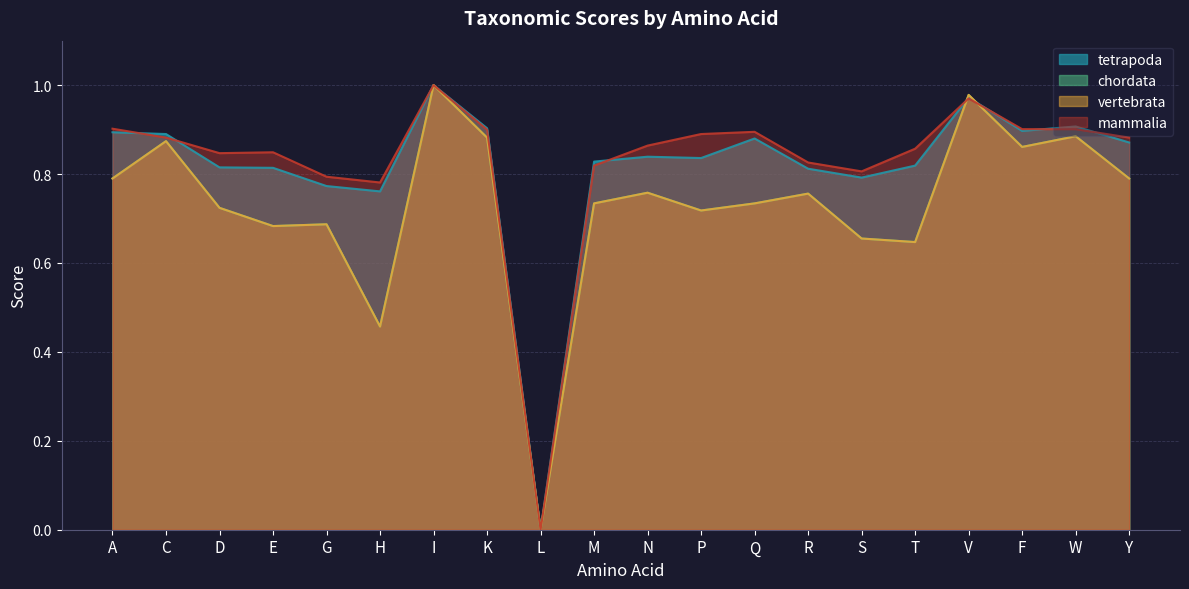

What is the difference between the second highest and second lowest values in the vertebrata series?

0.5